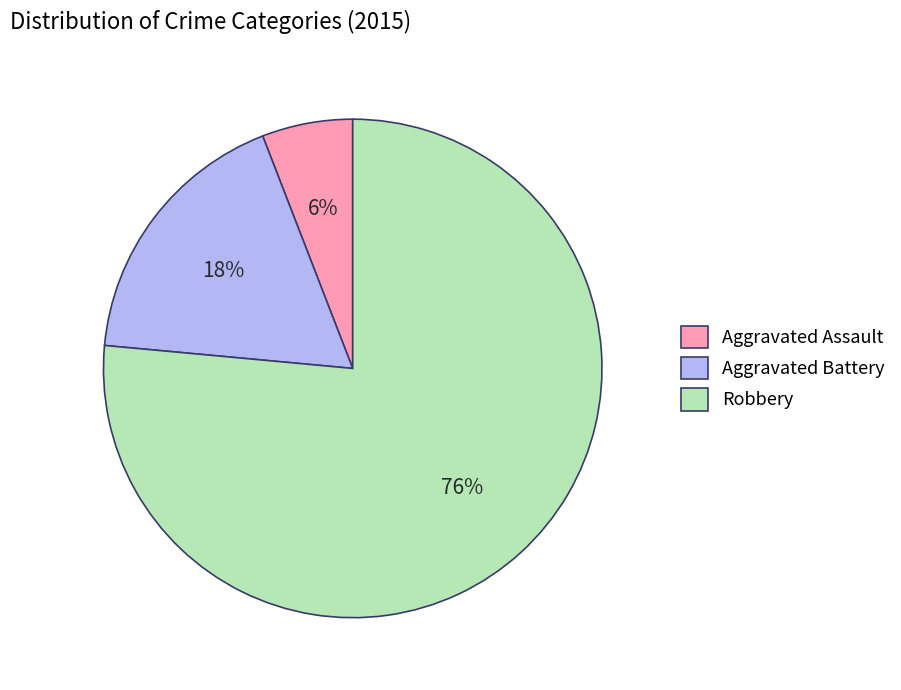

Which category accounts for the majority?

Robbery